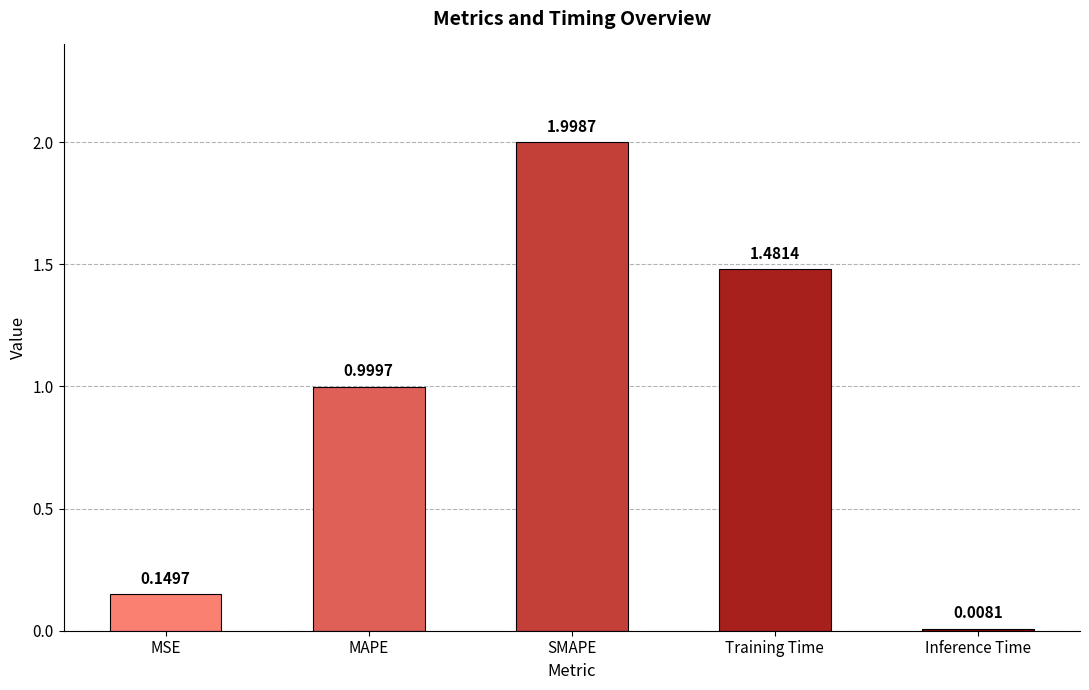

What is the change in value from MAPE to Training Time?

+0.5